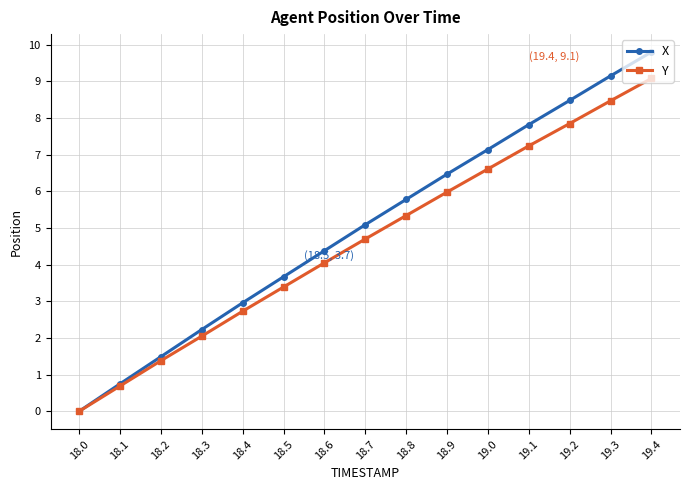

Is the value of X at 18.6 greater than the value of Y at 18.6?

Yes